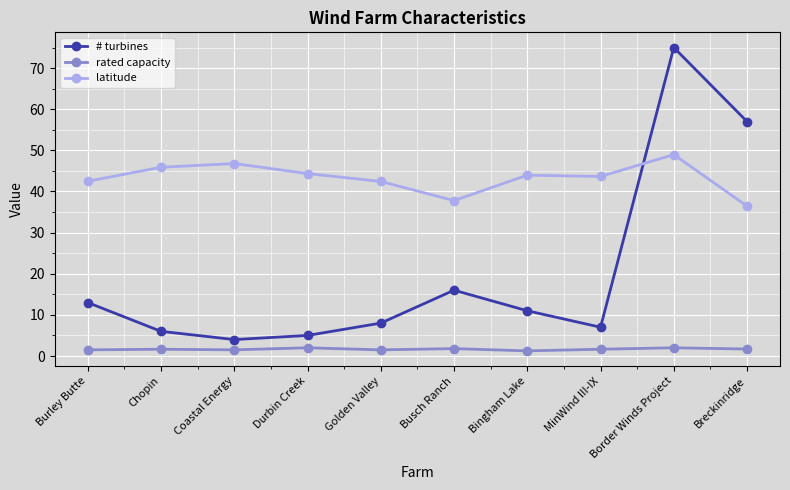

What is the spread (max minus min) of values at Bingham Lake?

42.7